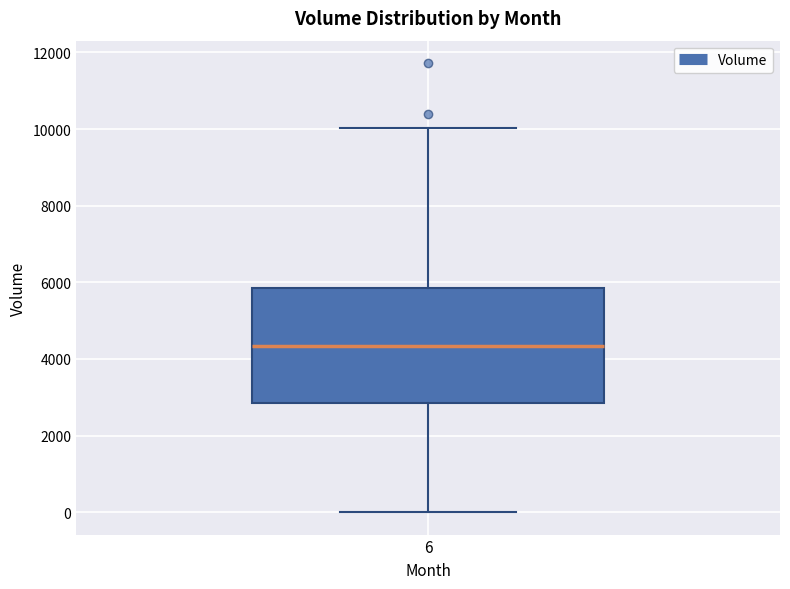

Where does the median line of the box at x = 6 sit on the y-axis? The values are not printed on the chart, so give them approximately, as read against the axis.

4400